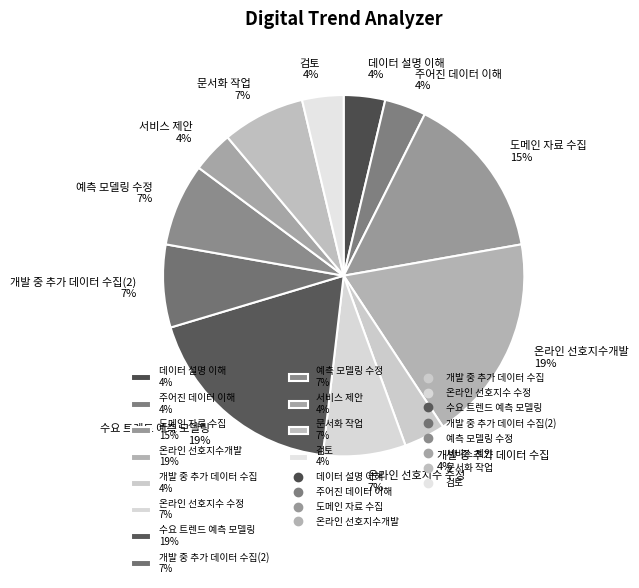

To the nearest percent, what percentage of the pie is 문서화 작업 7%?

7%